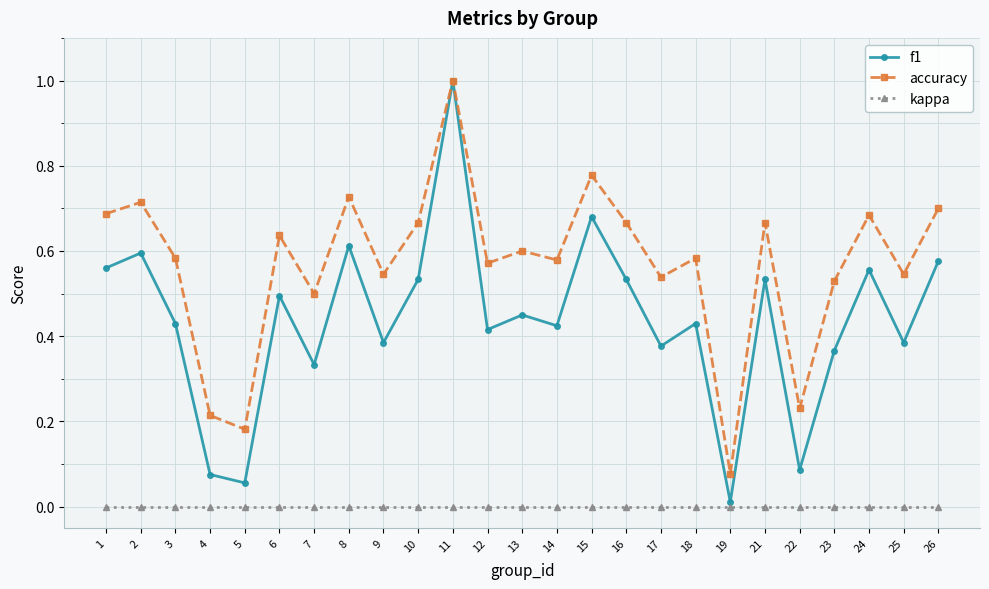

Is the value of accuracy at 9 greater than the value of kappa at 3?

Yes